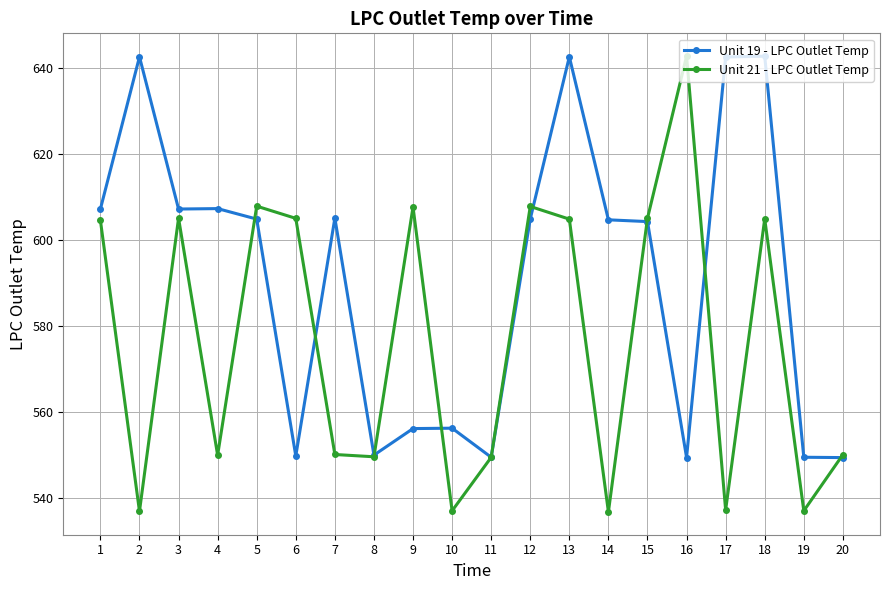

How many interior local valleys does the Unit 21 - LPC Outlet Temp series have?

7